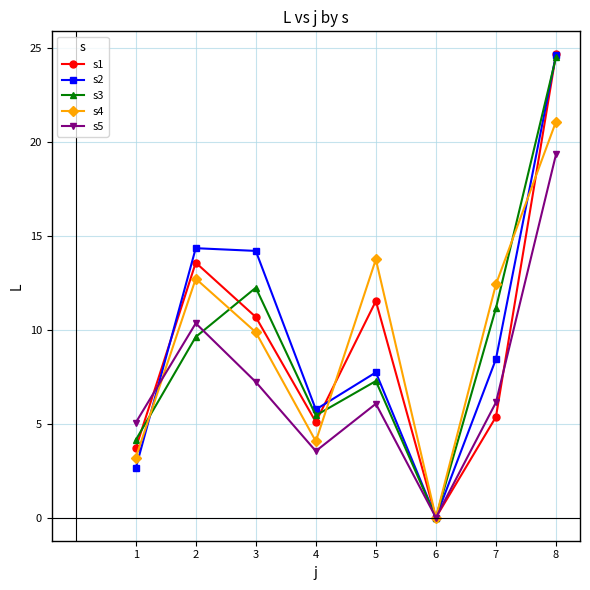

Which series changed the most between 1 and 5?

s4